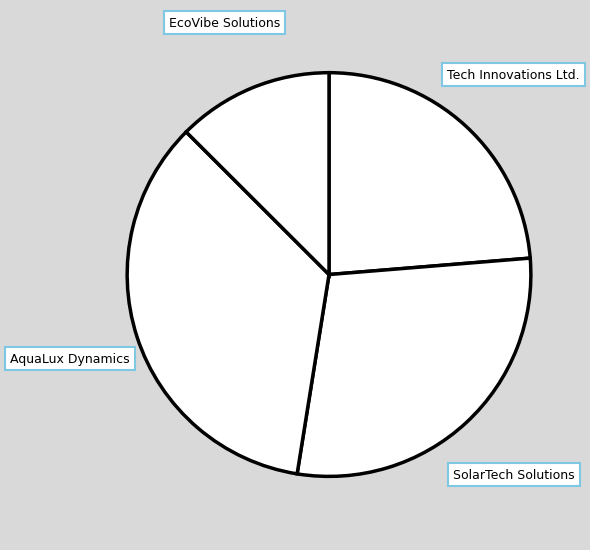

Does SolarTech Solutions account for over 50% of the chart?

No